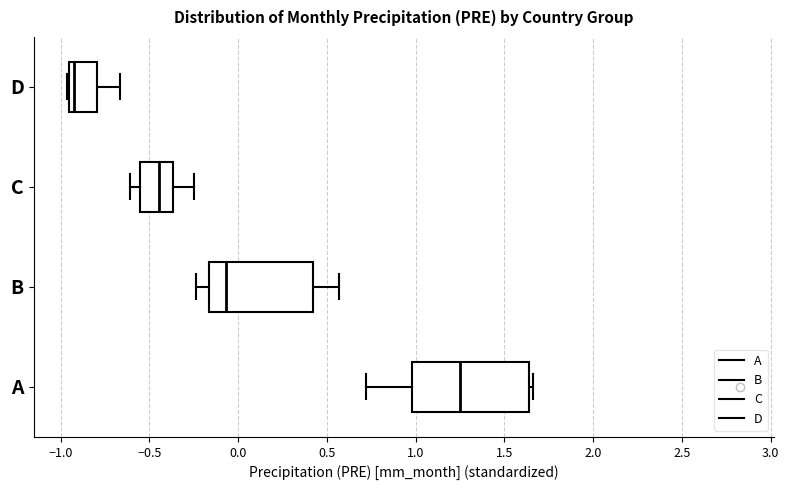

Reading bottom to top, read every box against the x-axis: the position of its median line, the range the box covers, and the ends of its whiskers. The values are not printed on the chart, so give them approximately, as read against the axis.

A: median 1.25, box 1.00 to 1.65, whiskers 0.70 to 1.65 (just right of the box's right edge)
B: median -0.05, box -0.15 to 0.40, whiskers -0.25 to 0.55
C: median -0.45, box -0.55 to -0.35, whiskers -0.60 to -0.25
D: median -0.90, box -0.95 to -0.80, whiskers -0.95 to -0.65